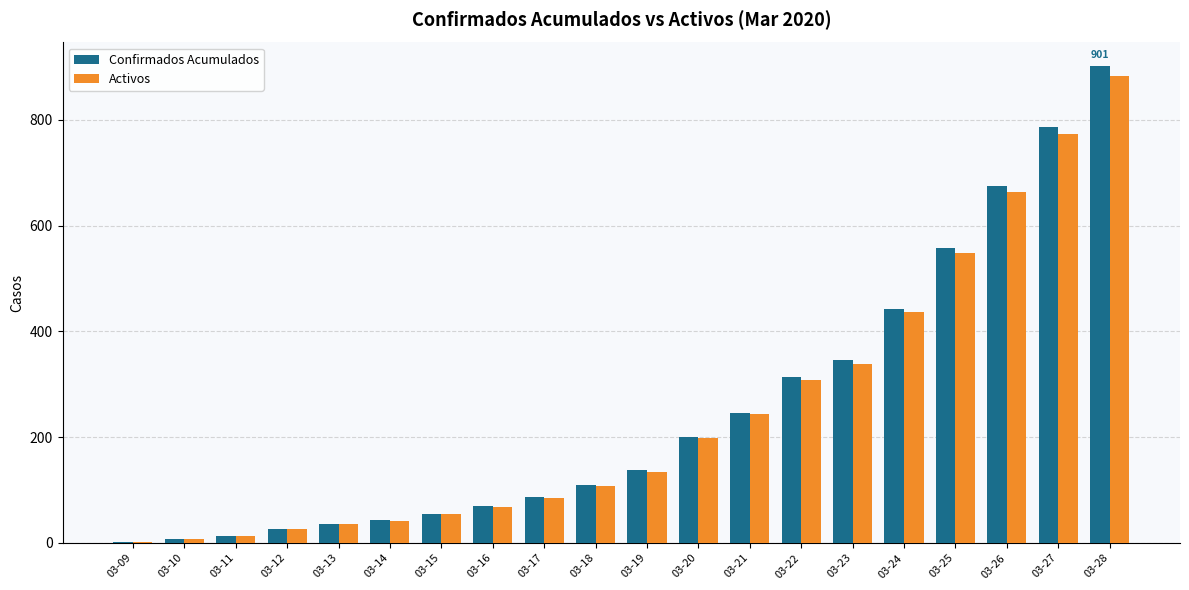

What is the spread (max minus min) of values at 03-20?

2